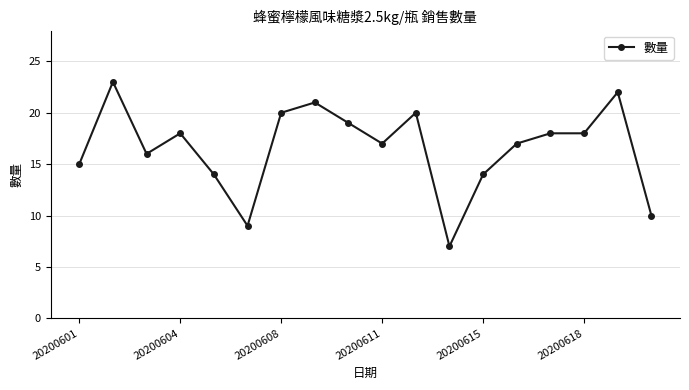

What is the minimum value shown in the chart?

7